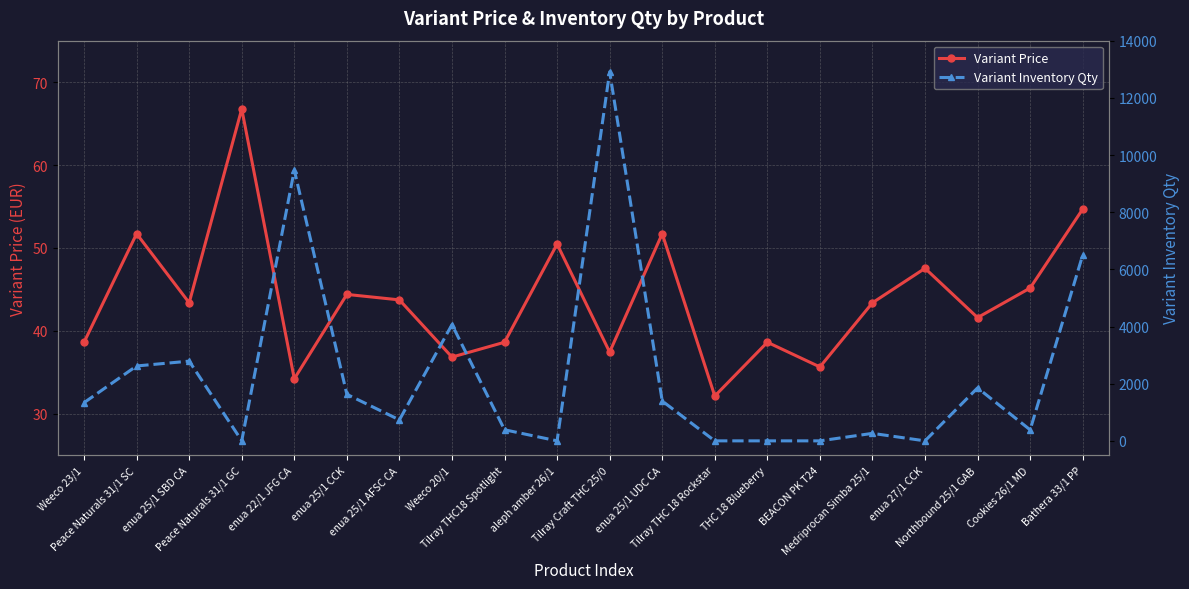

True or false: Variant Price and Variant Inventory Qty intersect in this chart.

True